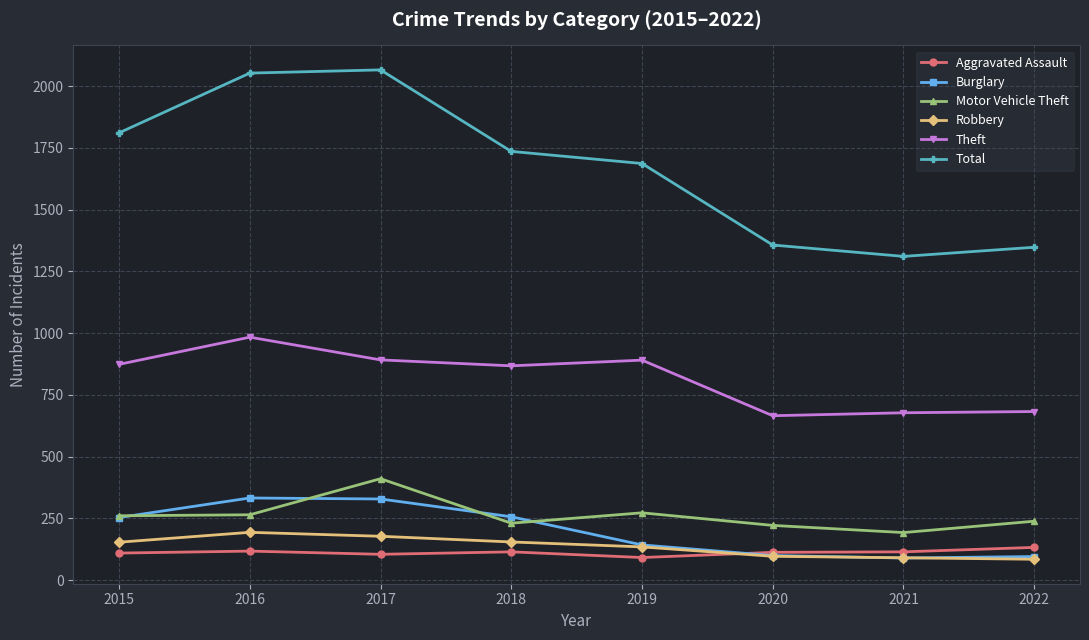

Which series has the largest total across all categories?

Total